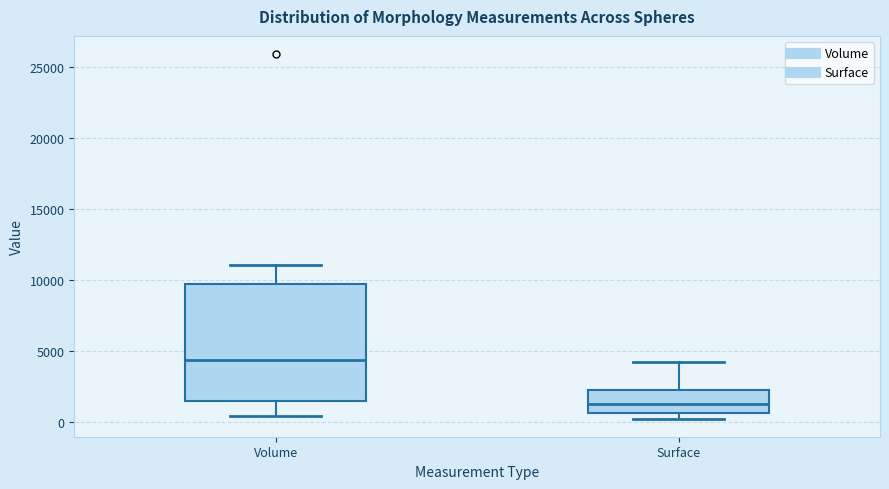

Reading left to right, transcribe this box plot: for each box, give where its median line is, the range the box spans, and where its two whiskers end, as read against the y-axis. The values are not printed on the chart, so give them approximately, as read against the axis.

Volume: median 4500, box 1500 to 9500, whiskers 500 to 11000
Surface: median 1000, box 500 to 2000, whiskers 0 to 4000